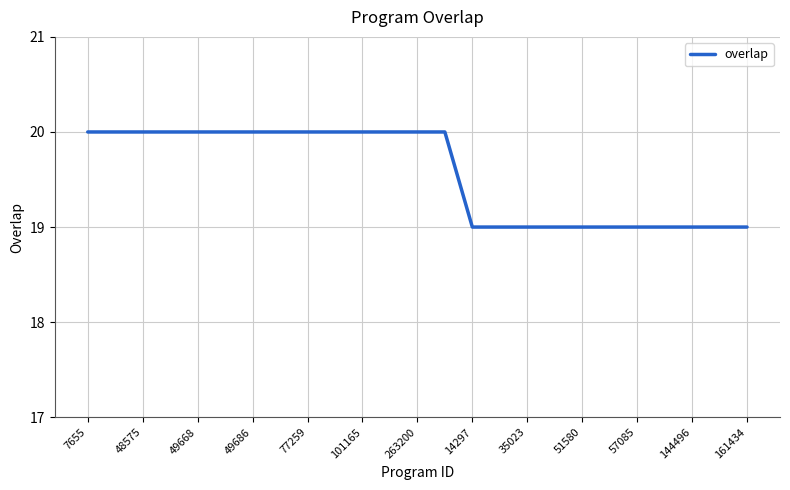

What is the minimum value shown in the chart?

19